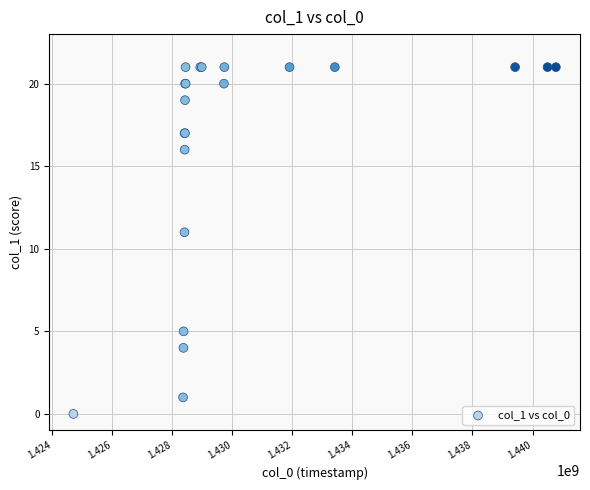

What Y value in the scatter plot is closest to 10?

11